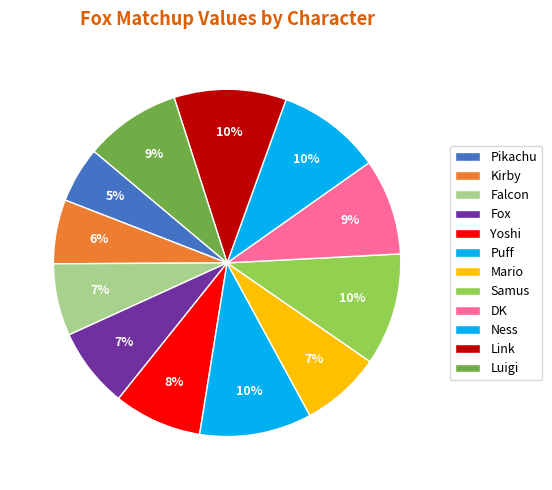

To the nearest percent, what is the difference between the Mario and Link slice percentages?

3%